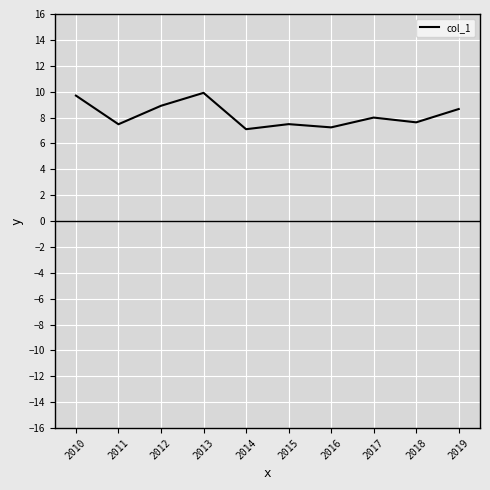

Is this an area chart (filled region under the line)?

No